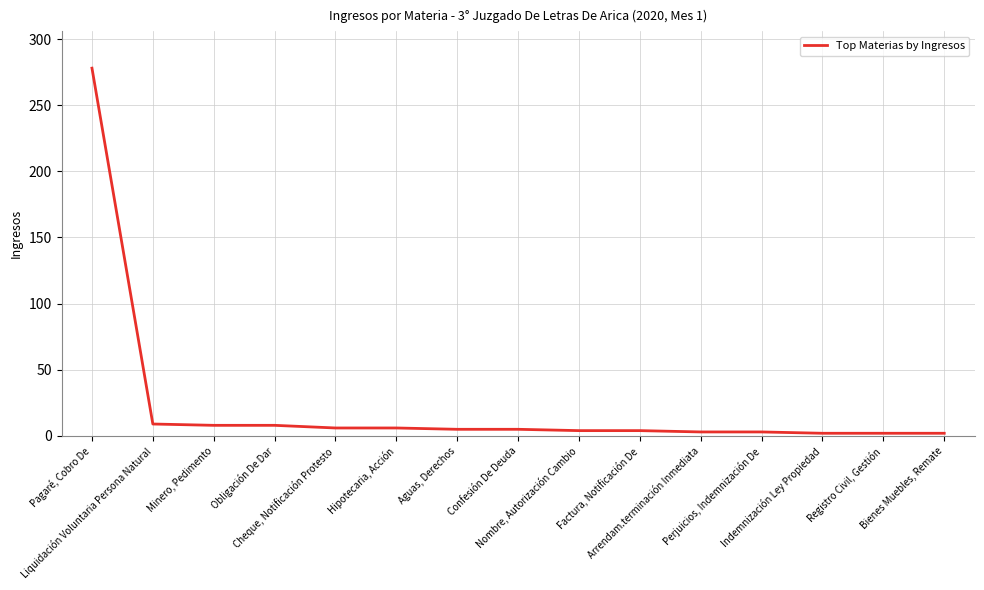

How many values are below 5?

7